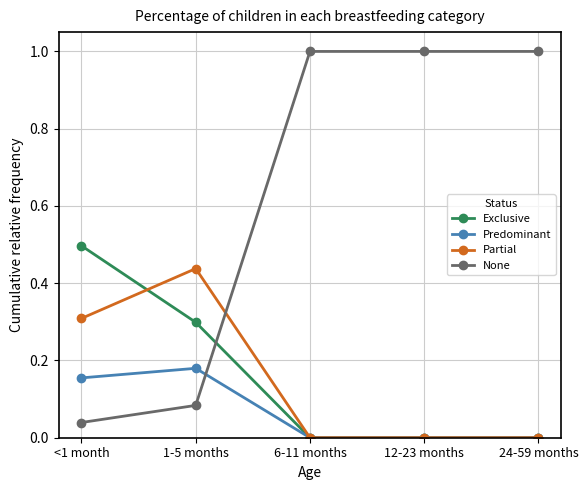

After their last crossing, which series has the higher values: None or Partial?

None